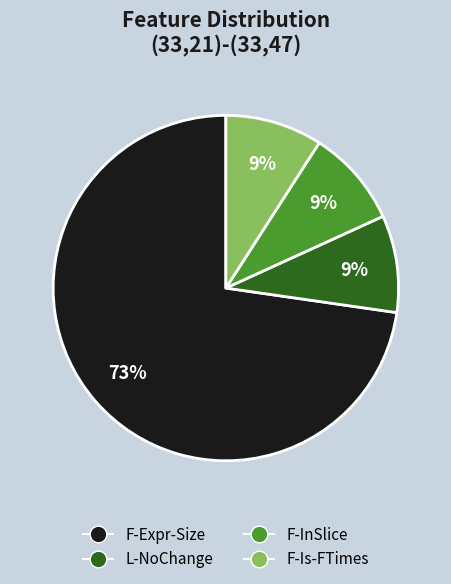

To the nearest percent, what is the difference between the largest and smallest slice percentages?

64%